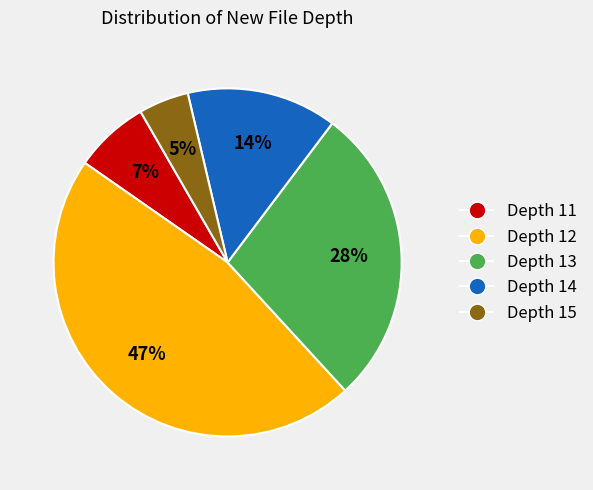

Does any single category account for the majority?

No